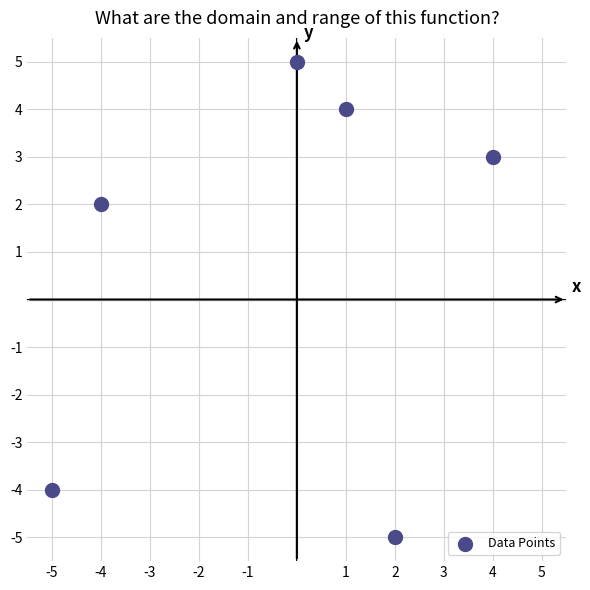

What is the range of Y values (max minus min)?

10